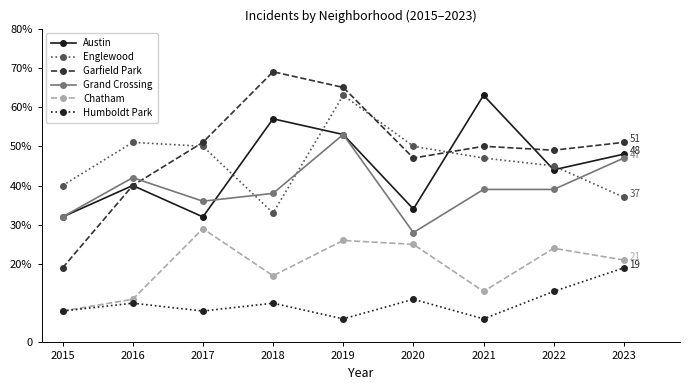

How many values in the Grand Crossing series are below 39?

4